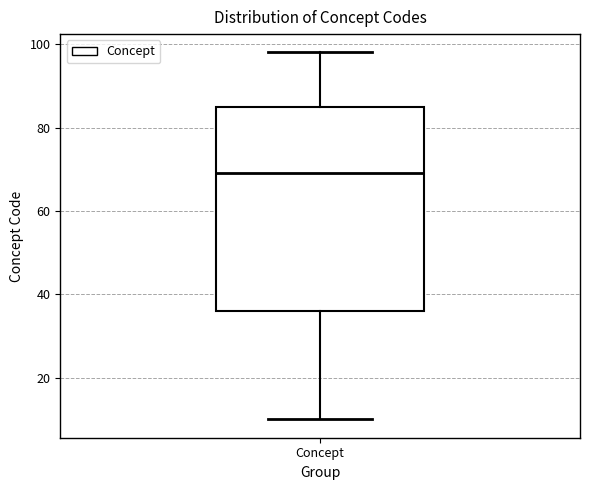

Where does the lower whisker of the box for Concept end on the y-axis? The values are not printed on the chart, so give them approximately, as read against the axis.

10